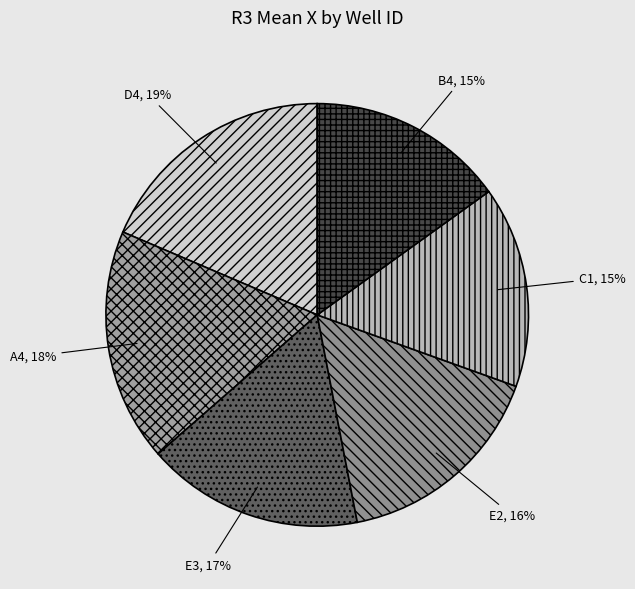

To the nearest percent, what is the average slice percentage?

17%